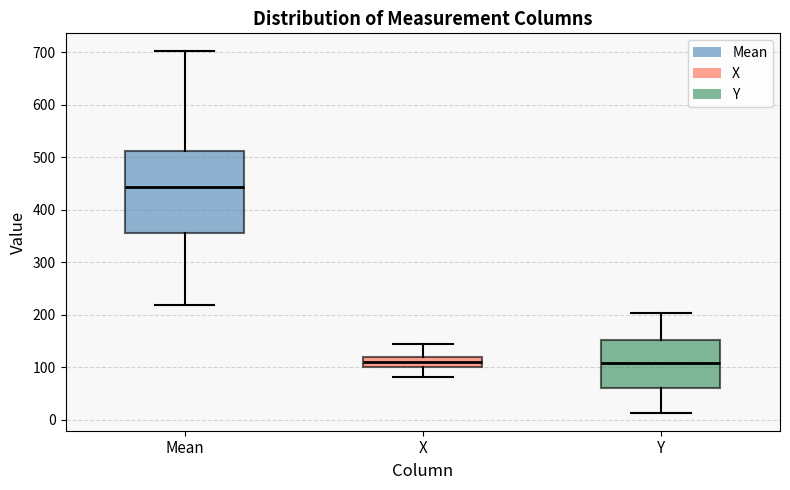

Reading left to right, transcribe this box plot: for each box, give where its median line is, the range the box spans, and where its two whiskers end, as read against the y-axis. The values are not printed on the chart, so give them approximately, as read against the axis.

Mean: median 440, box 360 to 510, whiskers 220 to 700
X: median 110, box 100 to 120, whiskers 80 to 140
Y: median 110, box 60 to 150, whiskers 10 to 200